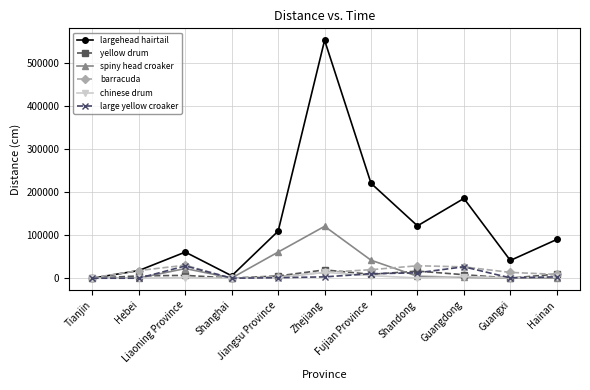

Is it true that large yellow croaker equals 28517 at Liaoning Province?

True